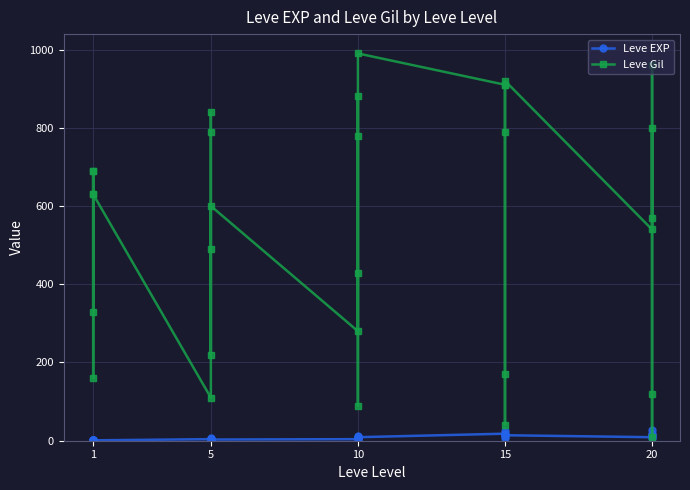

What is the difference between the maximum and second lowest values in the Leve Gil series?

950